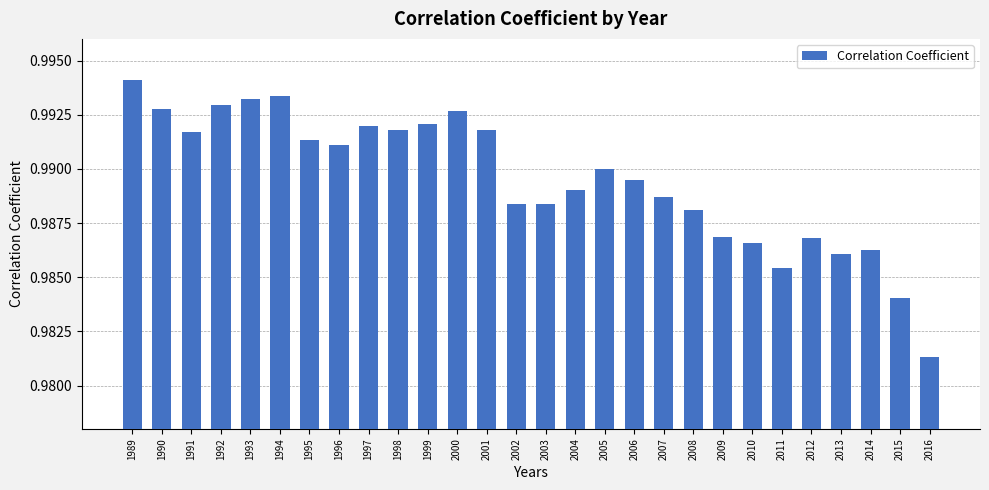

Which label corresponds to the largest value in the chart?

1989